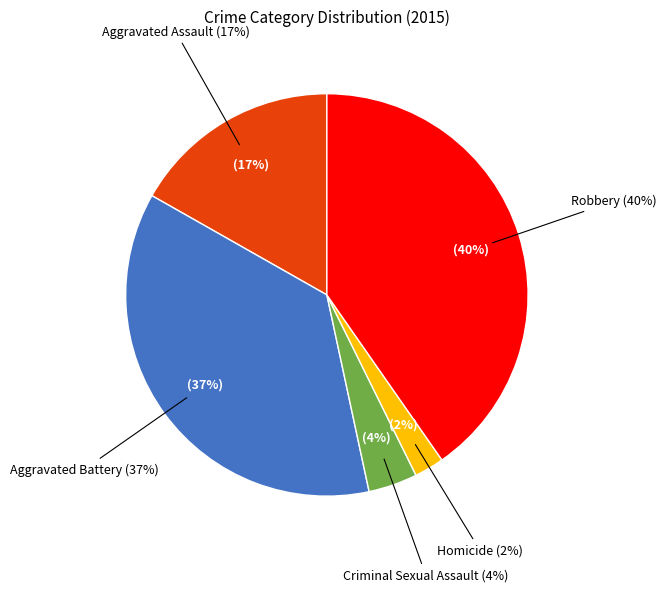

To the nearest percent, what portion does Aggravated Battery represent?

37%